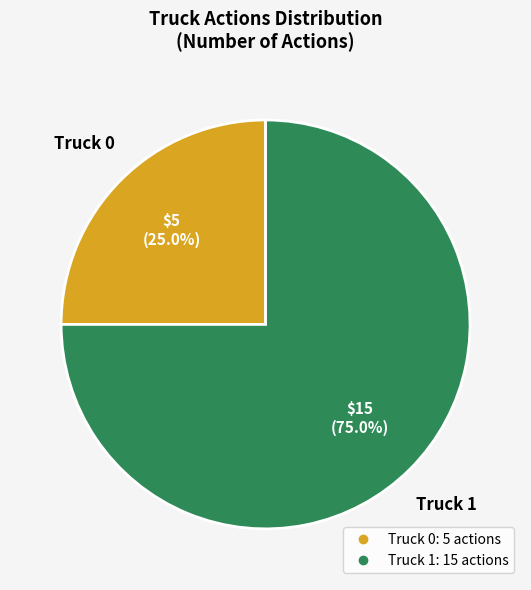

Combined, what portion of the pie is Truck 0 and Truck 1?

100.0%